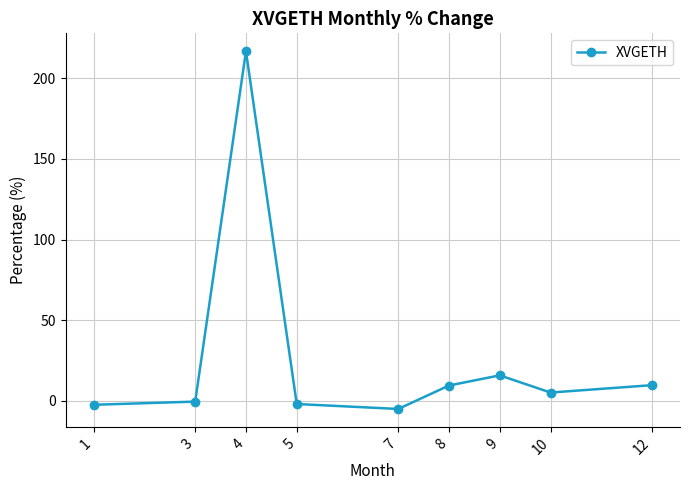

Is this an area chart (filled region under the line)?

No